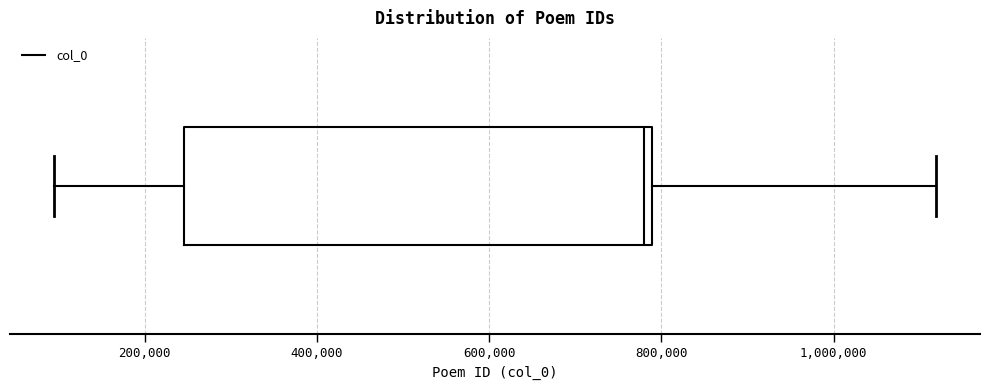

Read this box plot against the x-axis: the position of the median line, the range covered by the box, and the ends of both whiskers. The values are not printed on the chart, so give them approximately, as read against the axis.

median 780000 (just left of the box's right edge), box 240000 to 780000, whiskers 100000 to 1120000